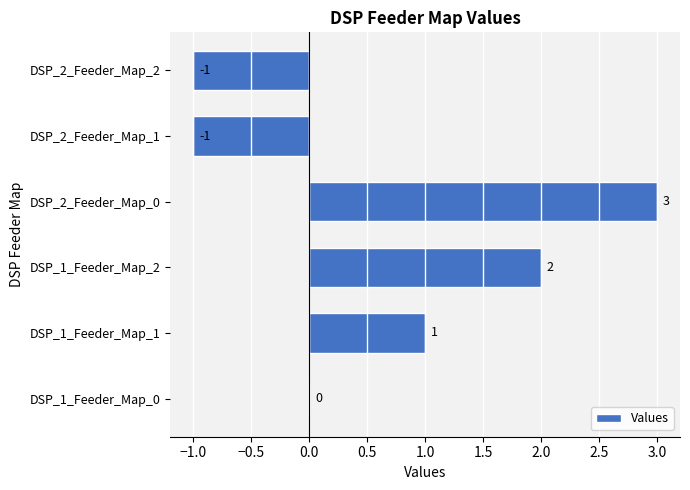

The value at DSP_1_Feeder_Map_2 is 0. True or false?

False